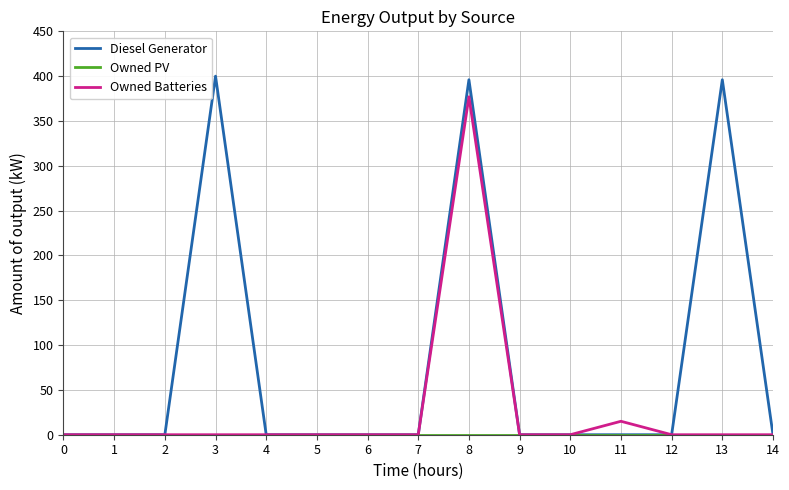

Count the number of data series in this chart.

3